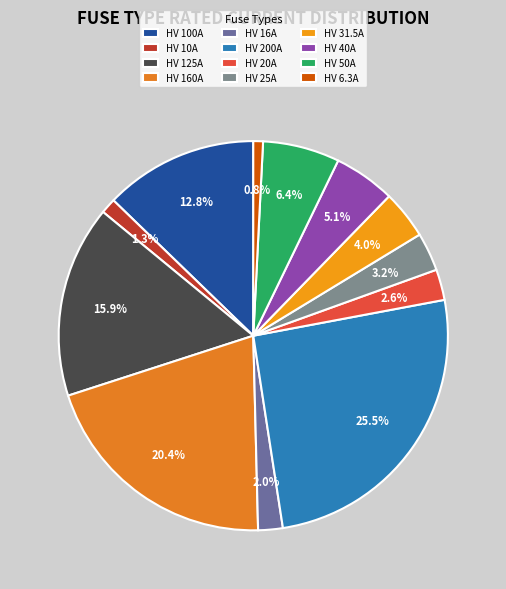

Which has a higher value, HV 100A or HV 10A?

HV 100A